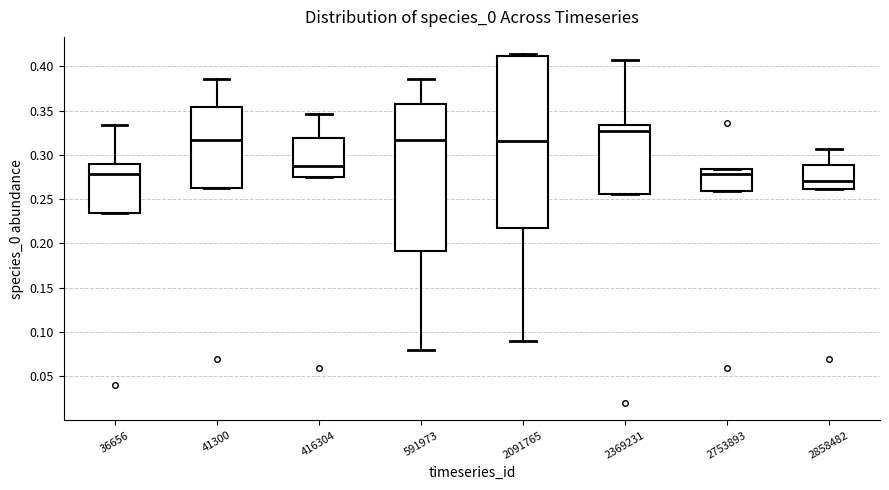

Which box has the highest median line?

2369231